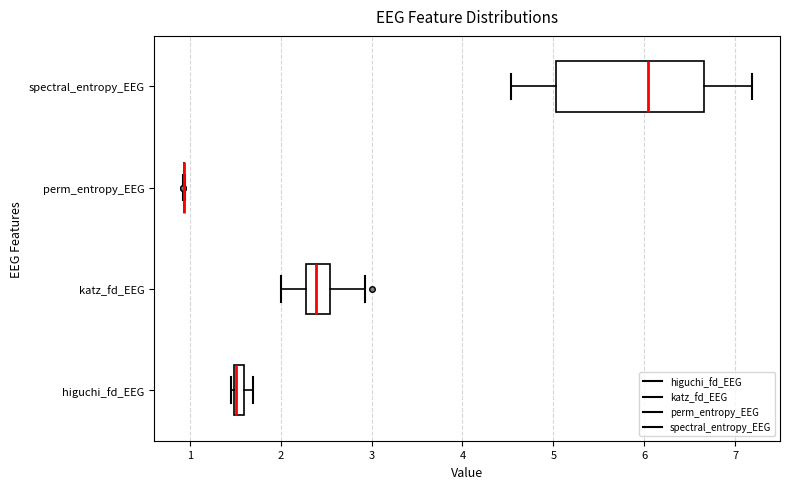

Which box is the widest, from its left edge to its right edge?

spectral_entropy_EEG